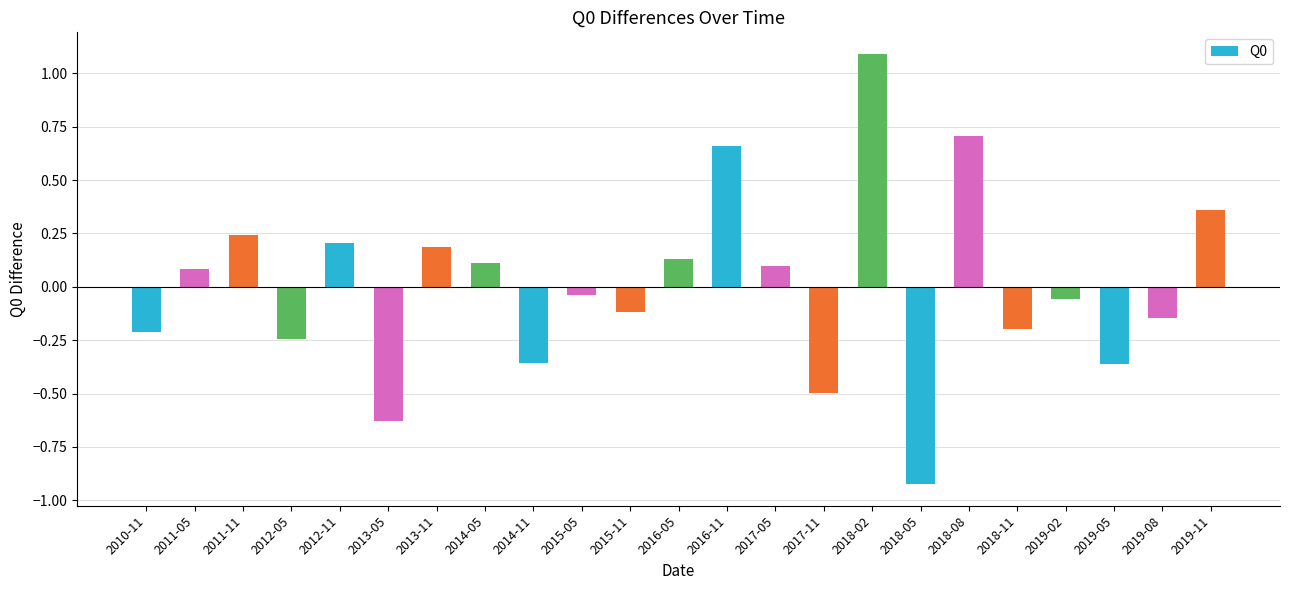

What is the change in value from 2012-11 to 2013-05?

-0.8